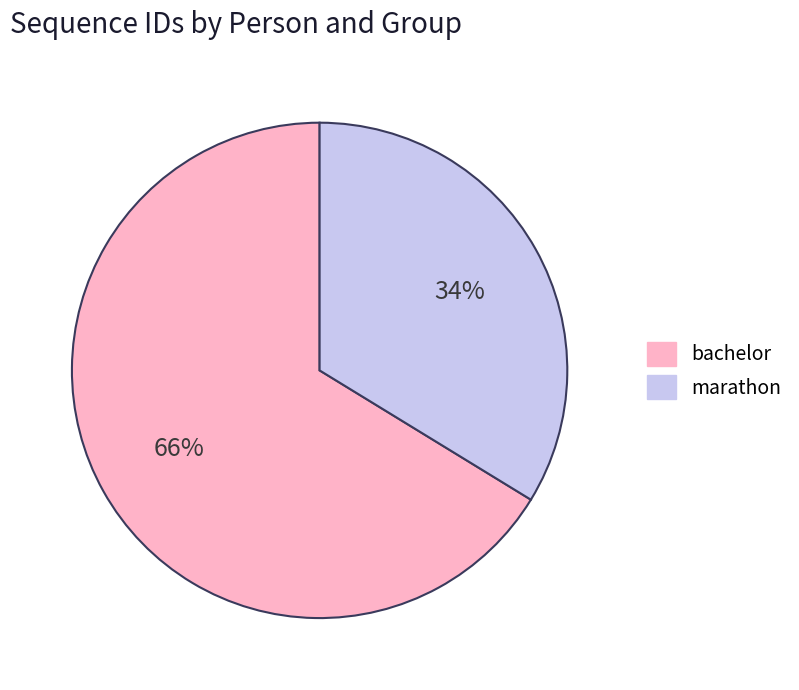

Is there a majority slice in this chart?

Yes